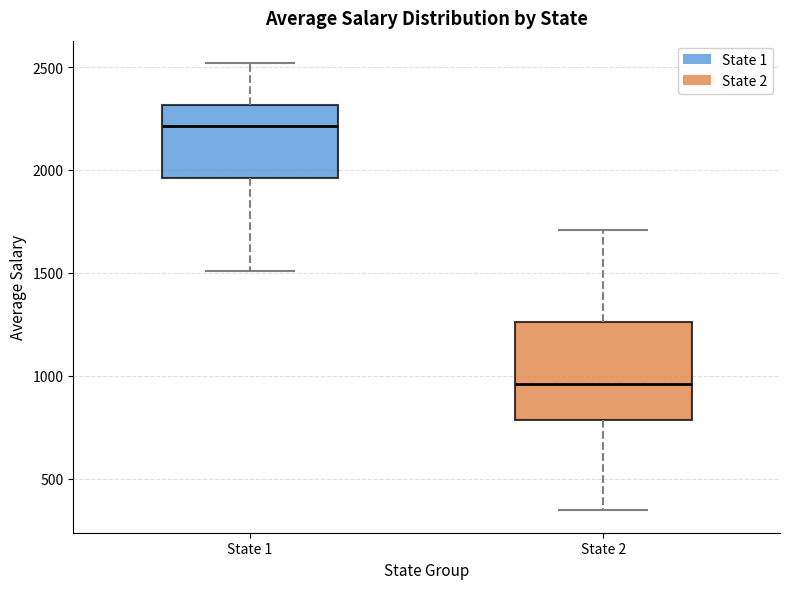

Where is the lower edge of the box for State 1 on the y-axis? The values are not printed on the chart, so give them approximately, as read against the axis.

1950